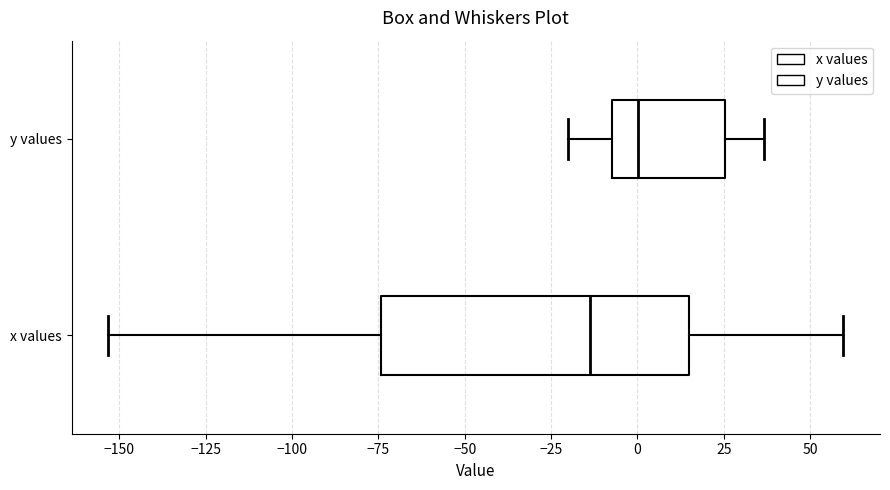

Which box has the furthest to the right median line?

y values